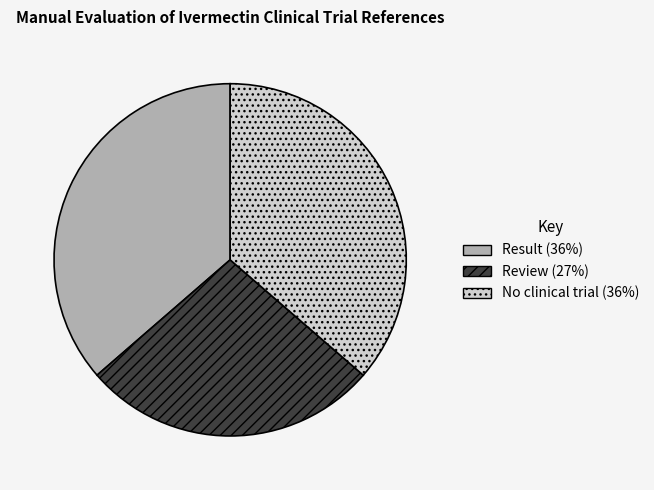

Does any single category account for the majority?

No